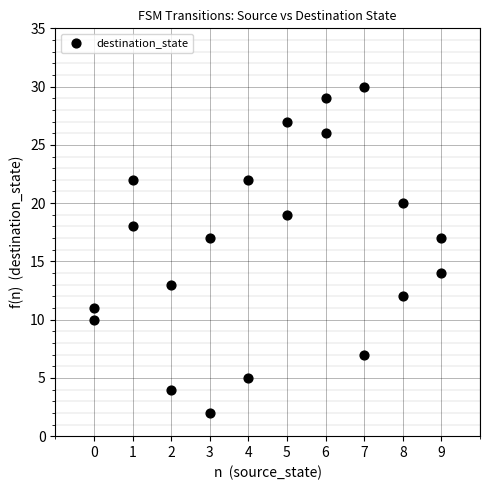

What is the range of Y values (max minus min)?

28